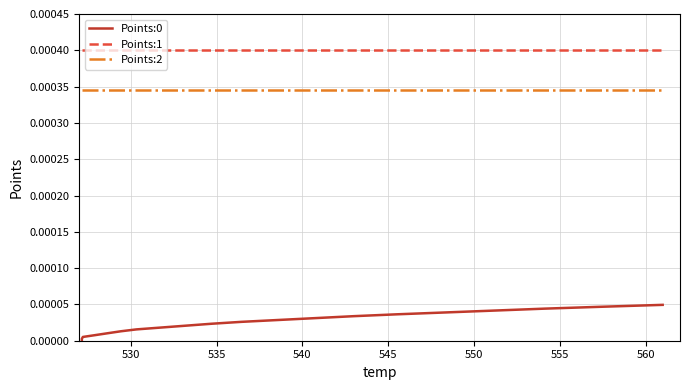

How many lines are shown in the chart?

3